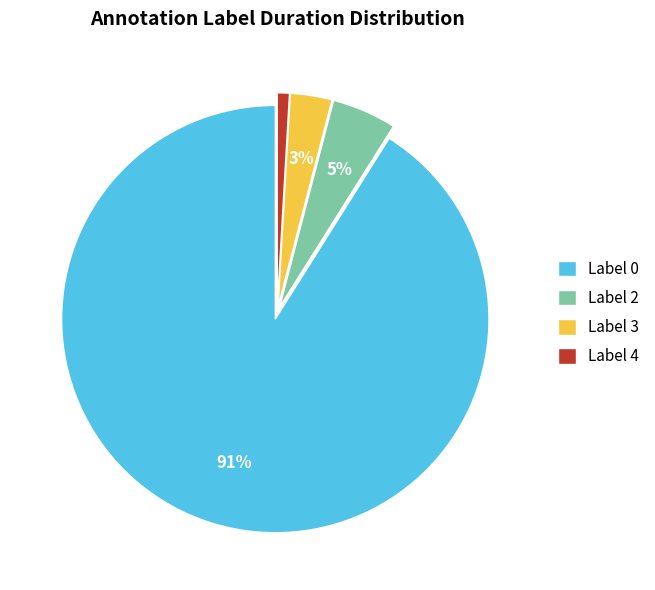

Between Label 2 and Label 3, which is larger?

Label 2